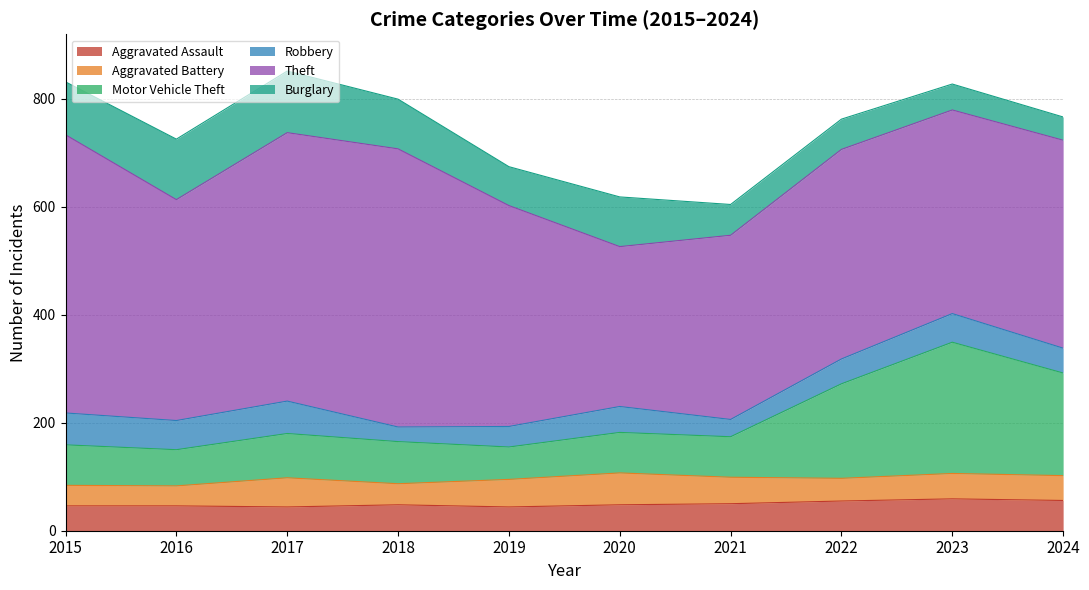

True or false: Theft and Robbery cross at least once.

False